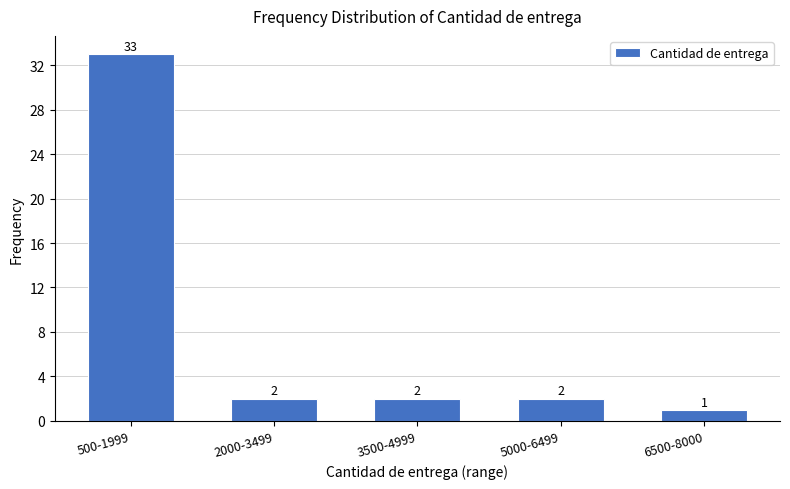

Reading left to right, transcribe all the data shown in this chart.

33	2	2	2	1